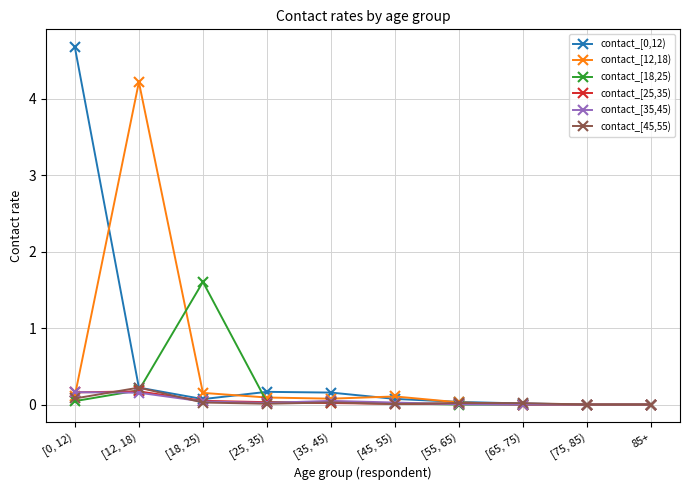

Is the value of contact_[12,18) at [55, 65) greater than the value of contact_[18,25) at [12, 18)?

No